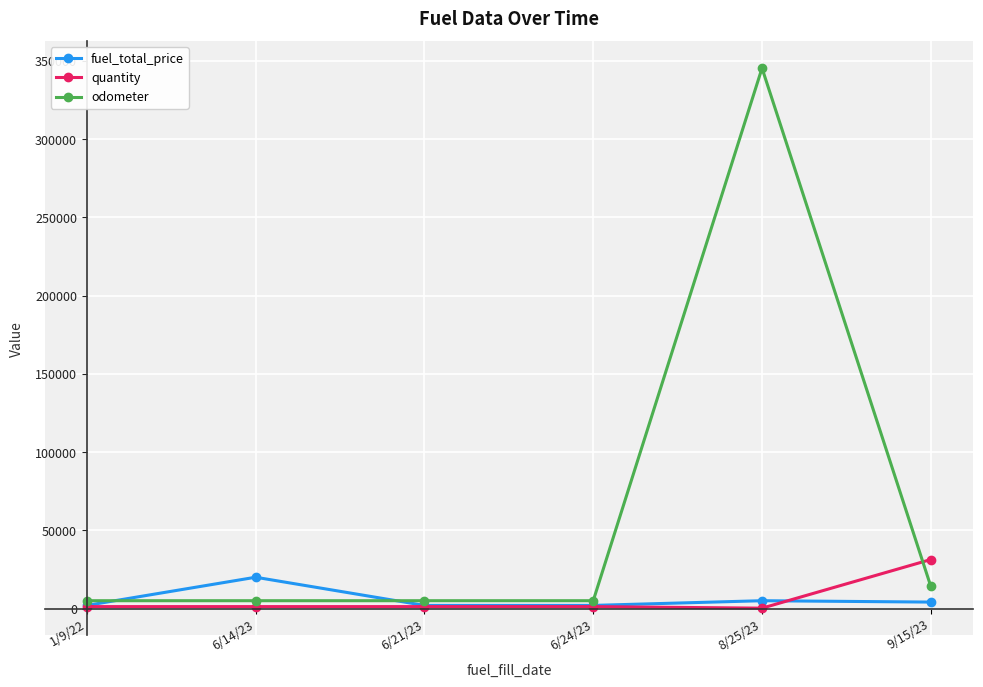

What position from the left is 9/15/23?

6